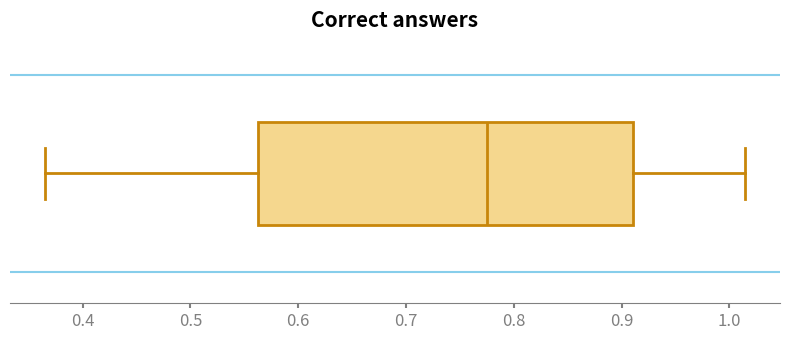

Where does the median line of the box sit on the x-axis? The values are not printed on the chart, so give them approximately, as read against the axis.

0.77